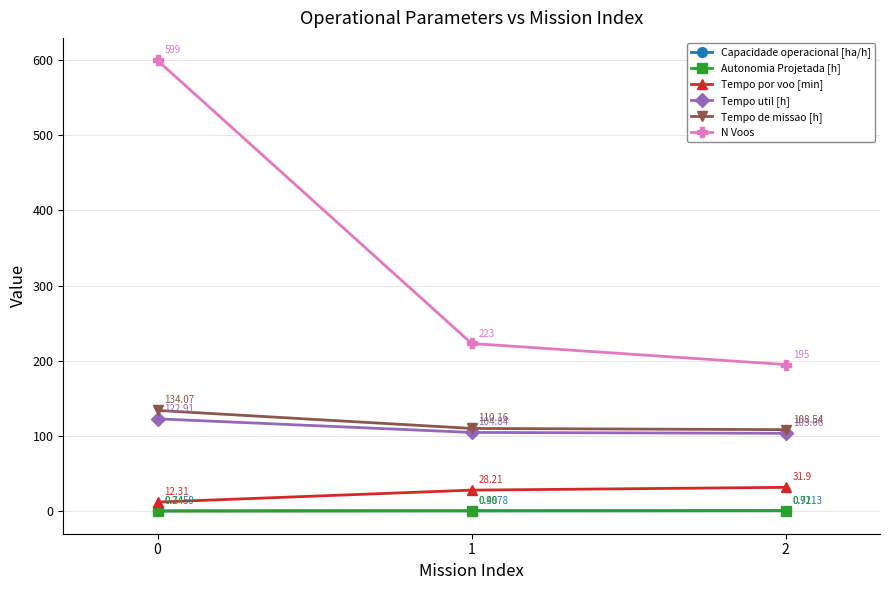

Which series changed the most between 0 and 1?

N Voos